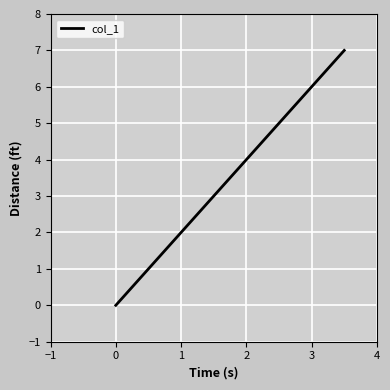

How many interior local peaks (higher than both neighbors) does the data have?

0